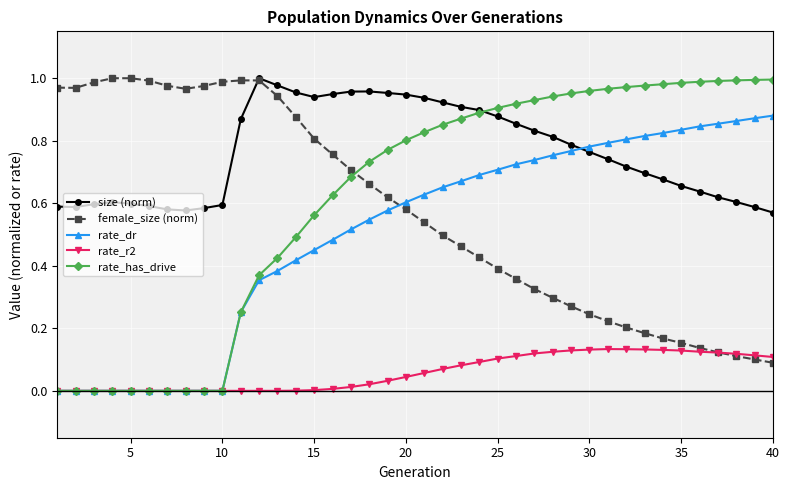

After their last crossing, which series has the higher values: rate_has_drive or size (norm)?

rate_has_drive